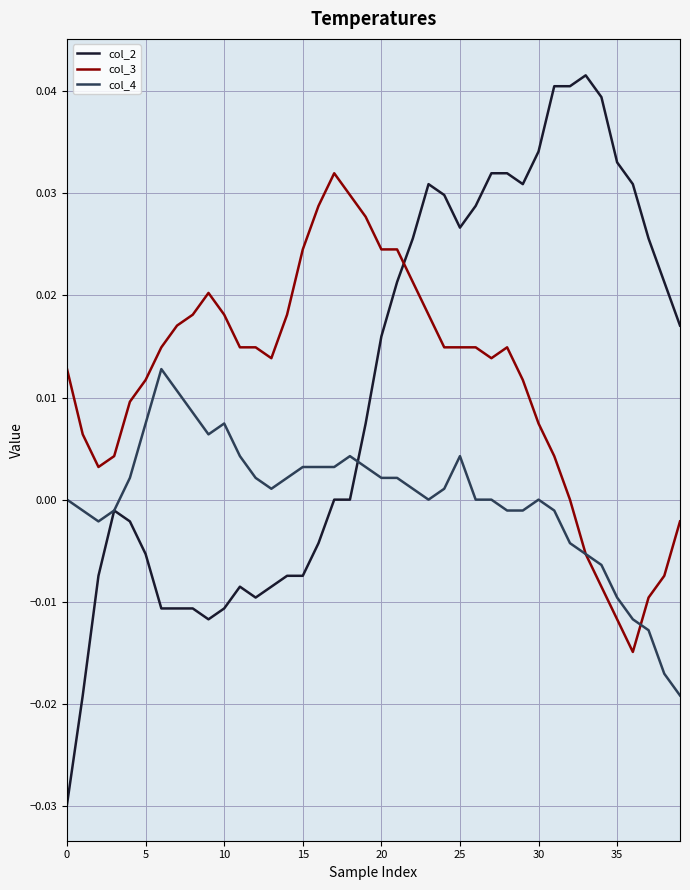

How many lines are shown in the chart?

3